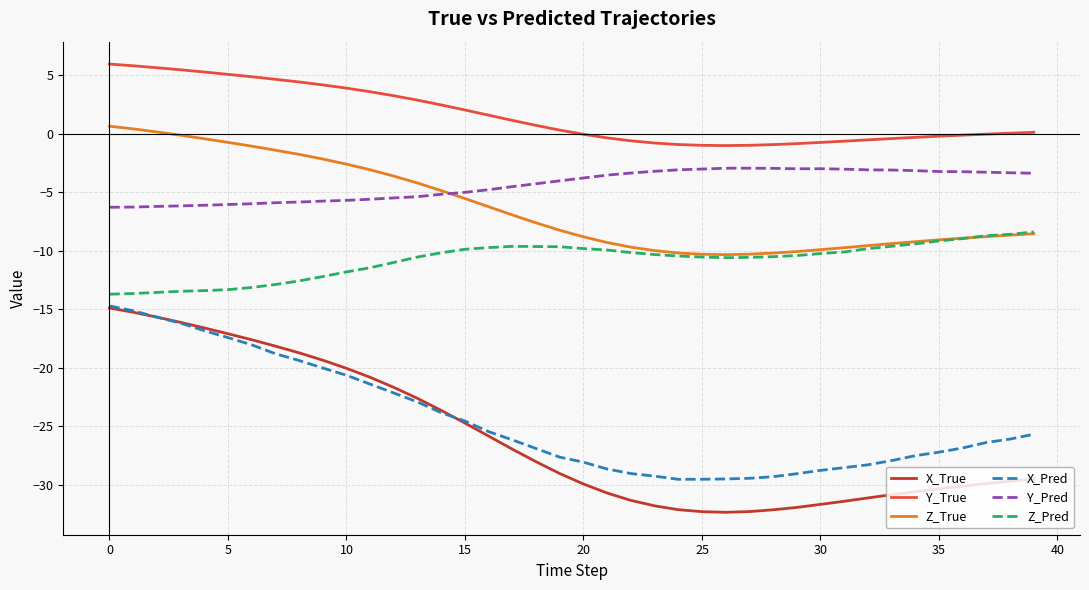

Which series has the largest range (max minus min)?

X_True